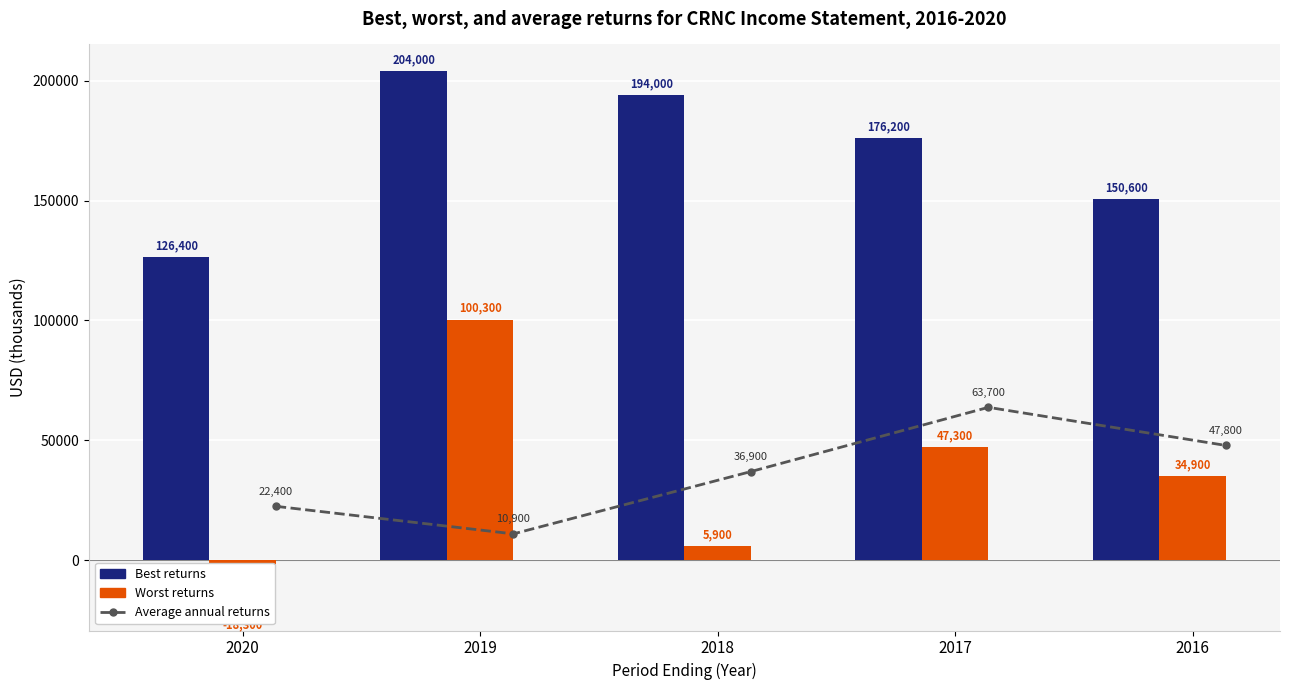

Where is Best returns nearest to the value 165200?

2017